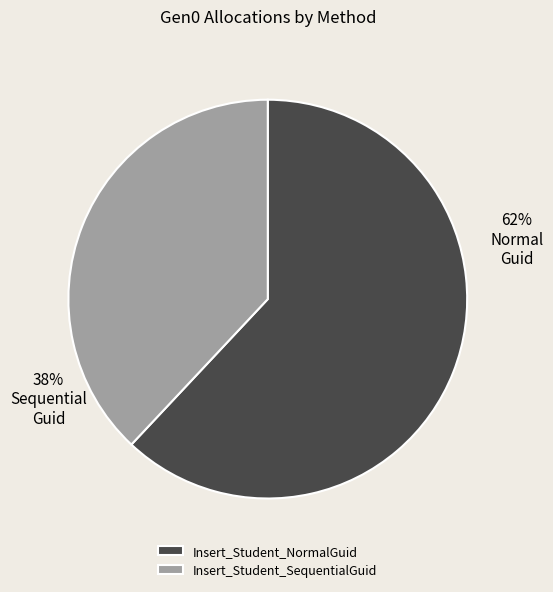

To the nearest percent, what percentage of the pie is Insert_Student_SequentialGuid?

38%